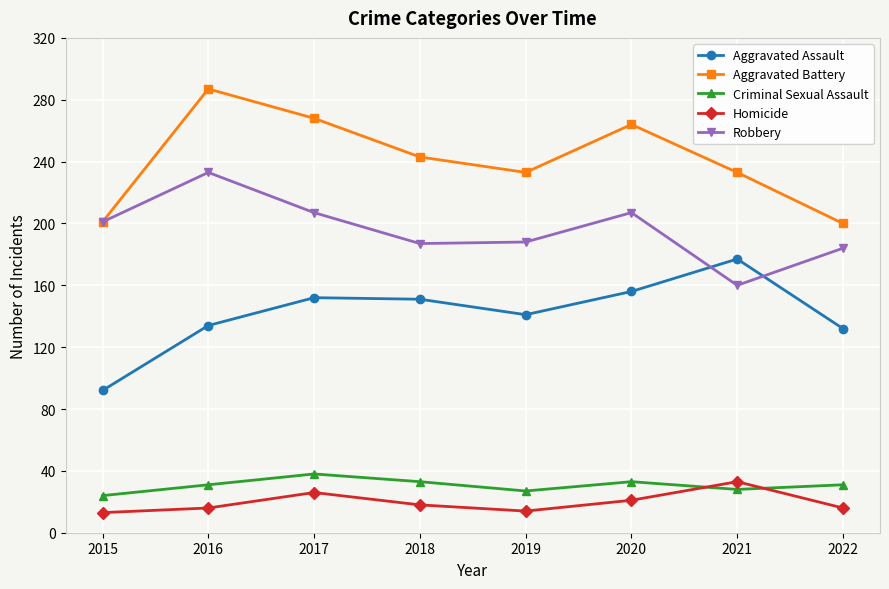

The value of Homicide at 2017 is 38. True or false?

False